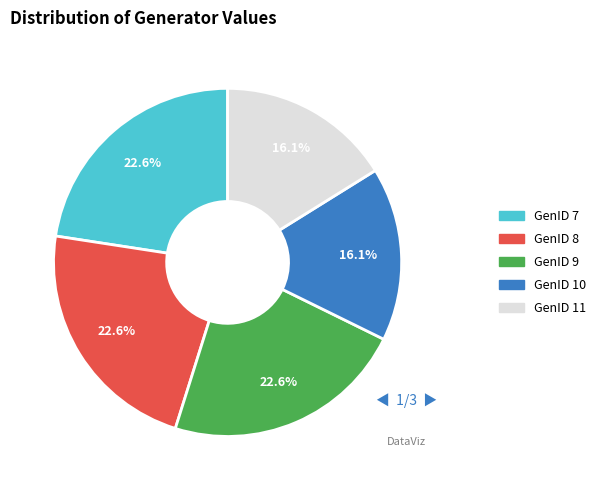

Is GenID 8 the majority of the pie?

No